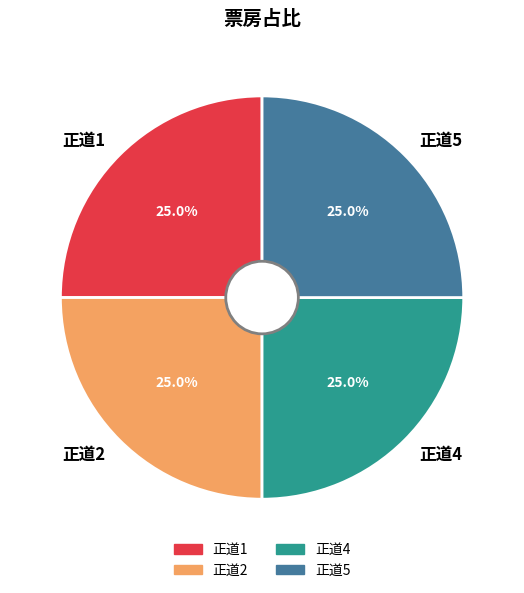

What is the ratio of the value at 正道4 to the value at 正道5?

1.0